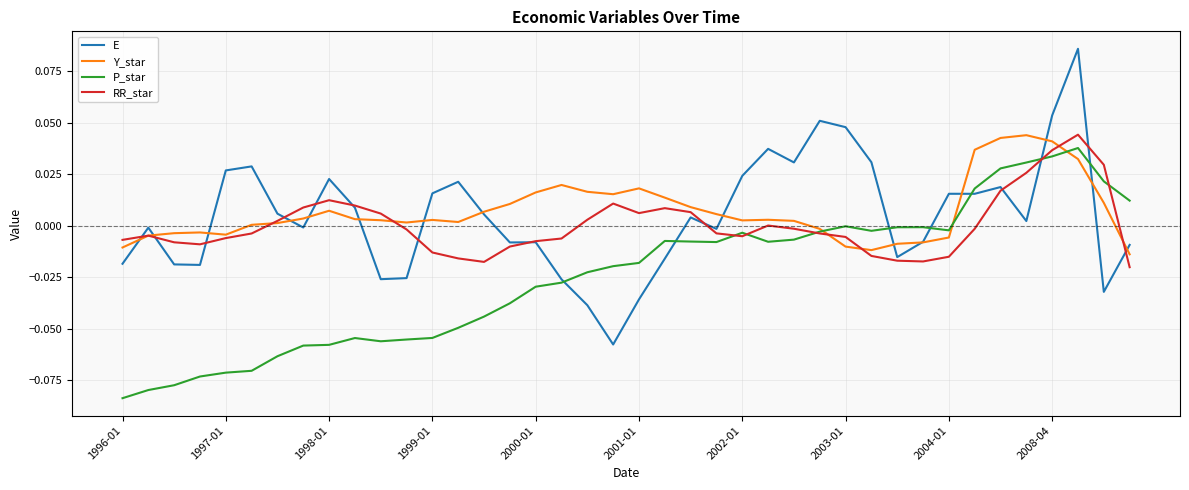

What are all the series names shown in the legend?

E, Y_star, P_star, RR_star